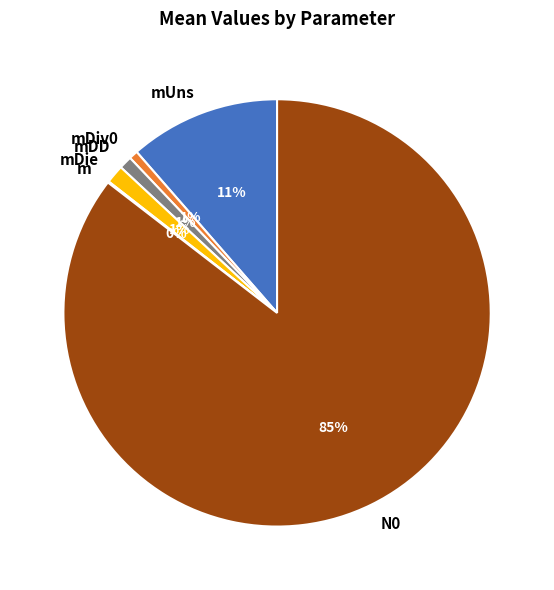

Which slice is the largest?

N0